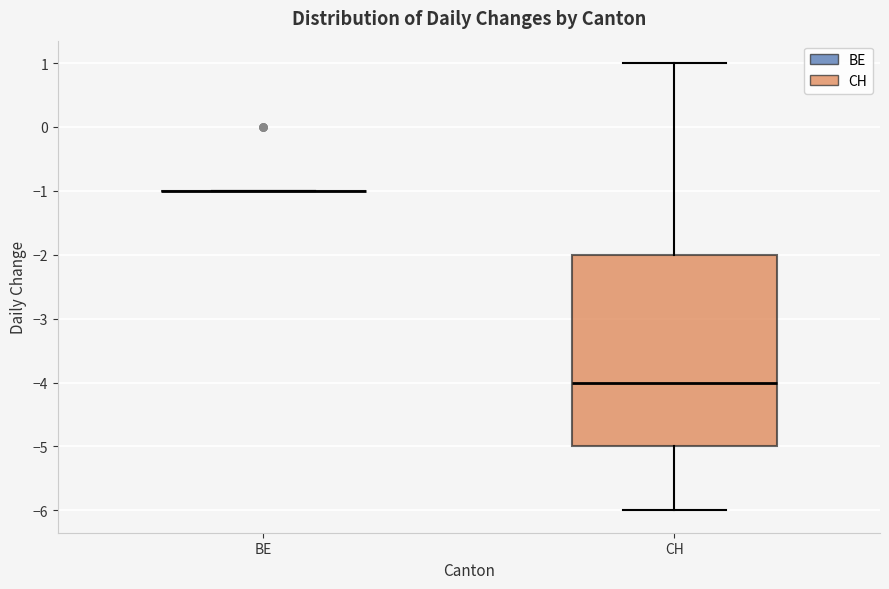

Reading left to right, read every box against the y-axis: the position of its median line, the range the box covers, and the ends of its whiskers. The values are not printed on the chart, so give them approximately, as read against the axis.

BE: box collapsed to a line at -1, whiskers -1 to -1
CH: median -4, box -5 to -2, whiskers -6 to 1